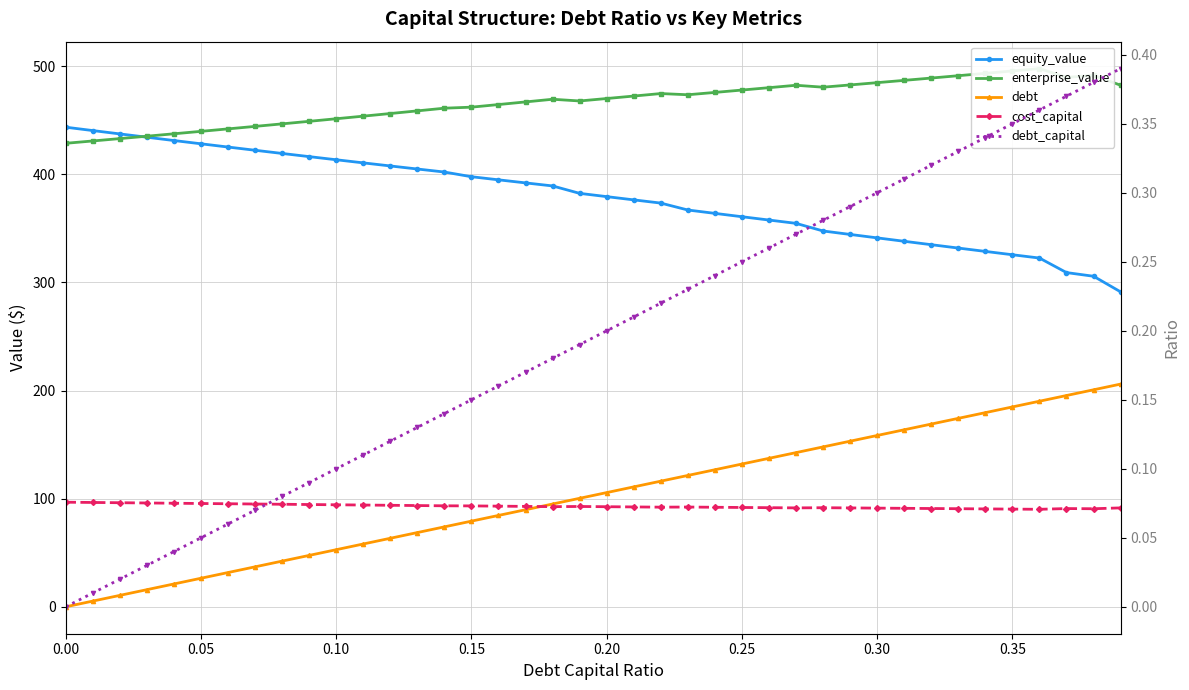

True or false: enterprise_value has a value of 470.0 at 0.20.

True